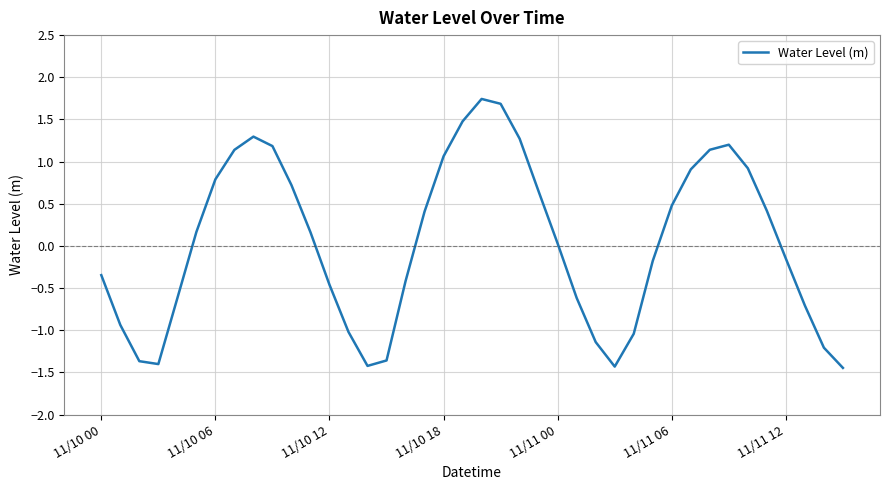

What is the greatest value displayed?

1.7